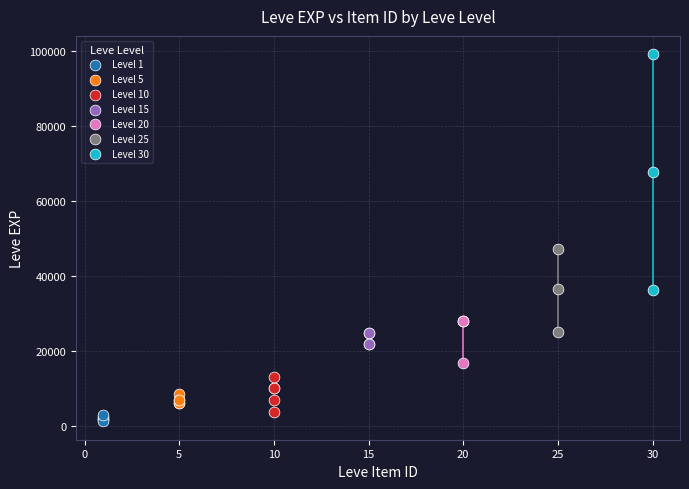

Which series reaches the minimum Y coordinate?

Level 1